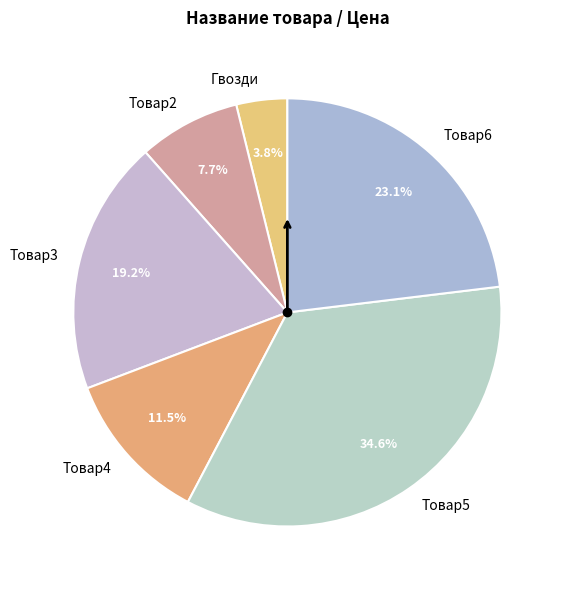

Combined, do Товар6 and Гвозди account for over 50%?

No